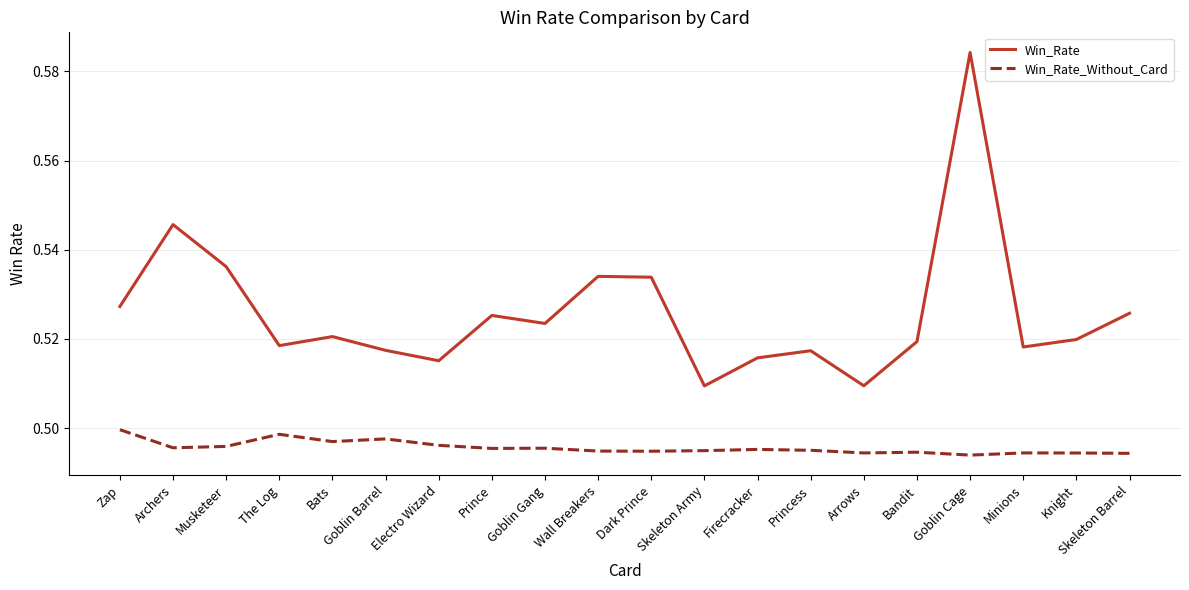

In Win_Rate_Without_Card, how many points are higher than both neighbors (excluding endpoints)?

6